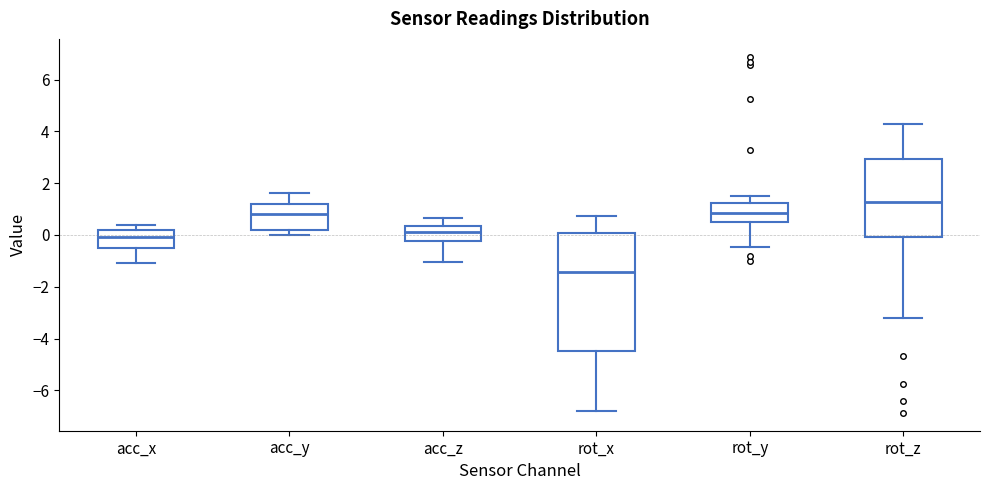

Comparing the boxes themselves (not the whiskers), which one is the tallest?

rot_x